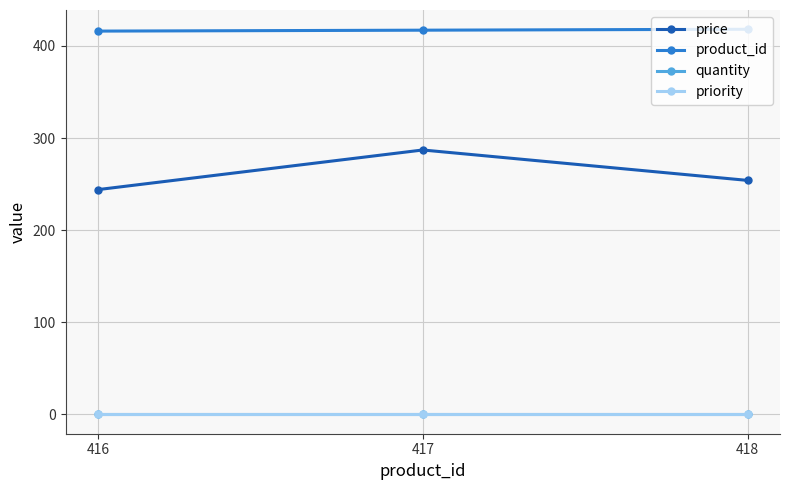

At which label is product_id closest to 417?

417